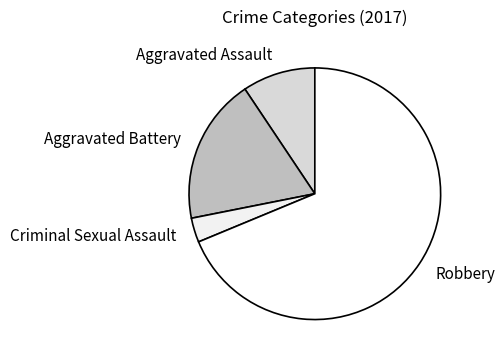

How many slices are in this pie chart?

4